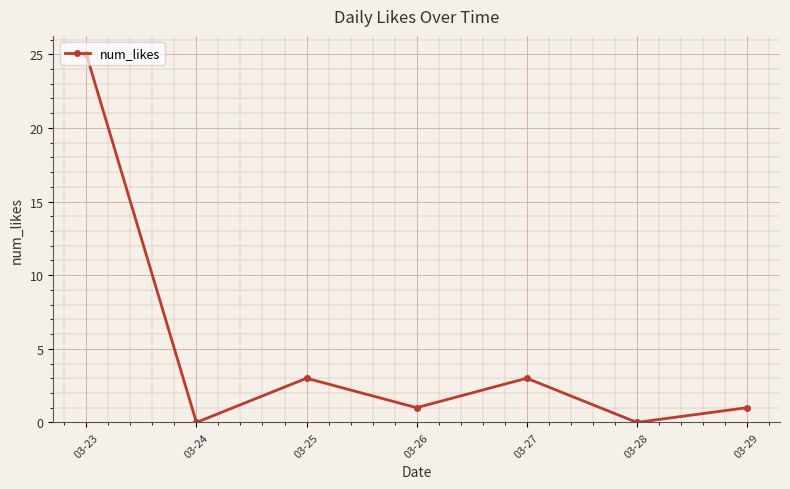

What is the value of the 4th point from the left?

1